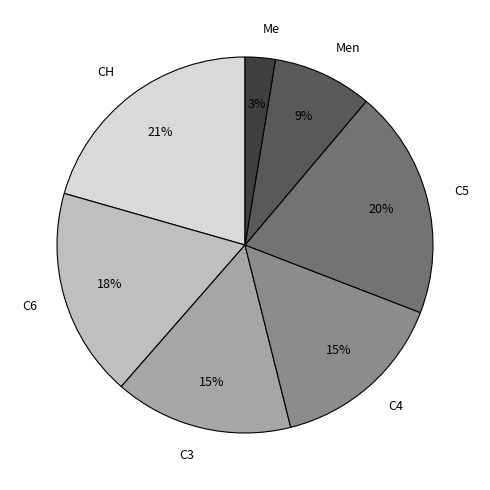

Which slice is the largest?

CH